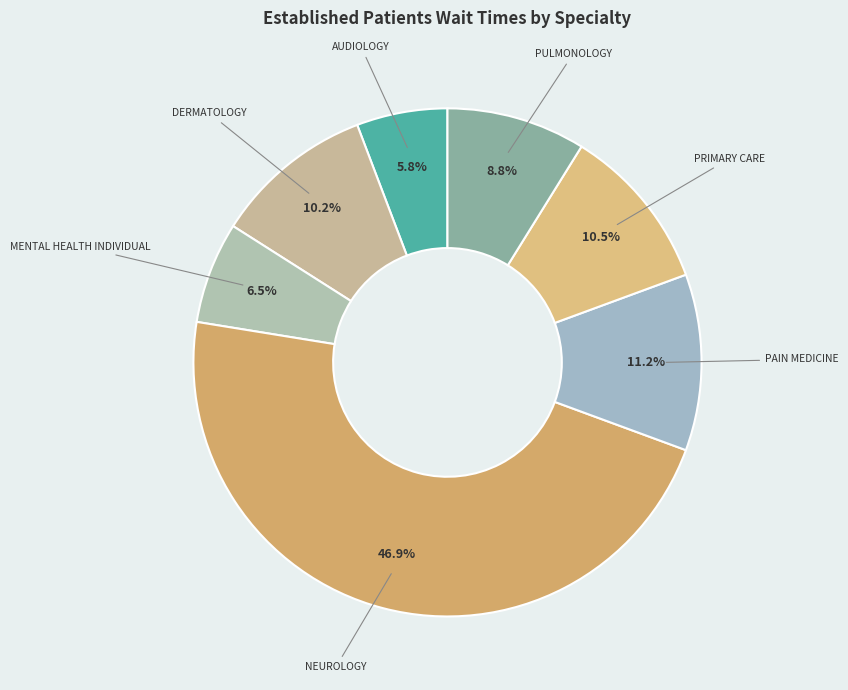

Is the sum of AUDIOLOGY and NEUROLOGY greater than half?

Yes